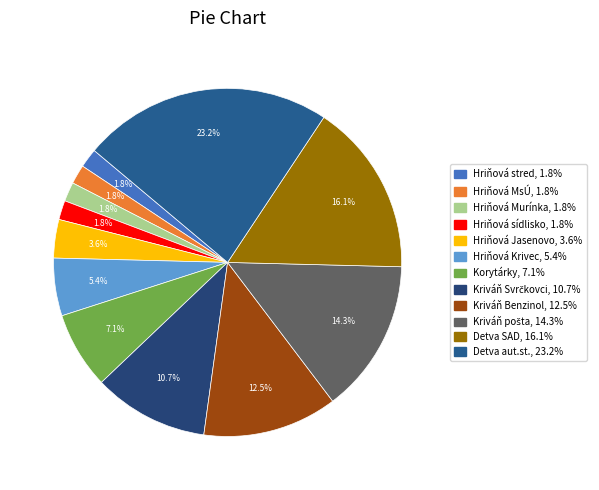

To the nearest percent, what is the difference between the Hriňová stred and Hriňová Krivec slice percentages?

4%